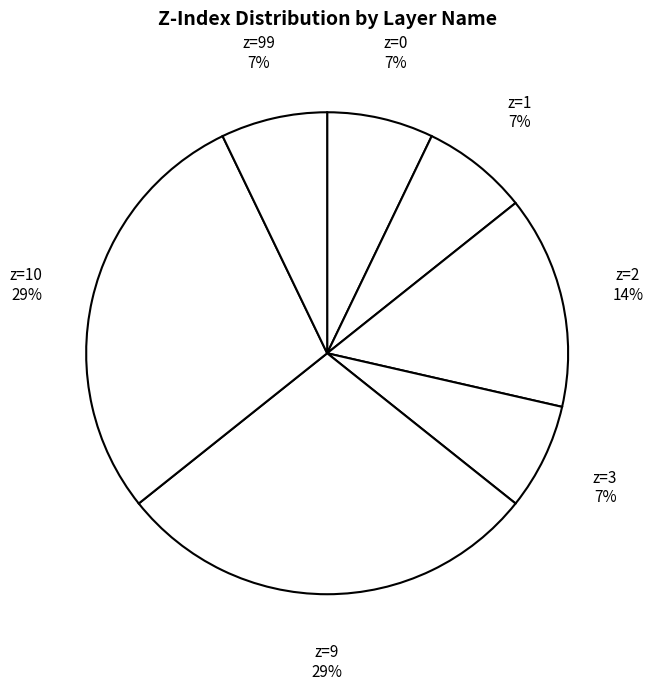

Count the number of slices in the pie.

7